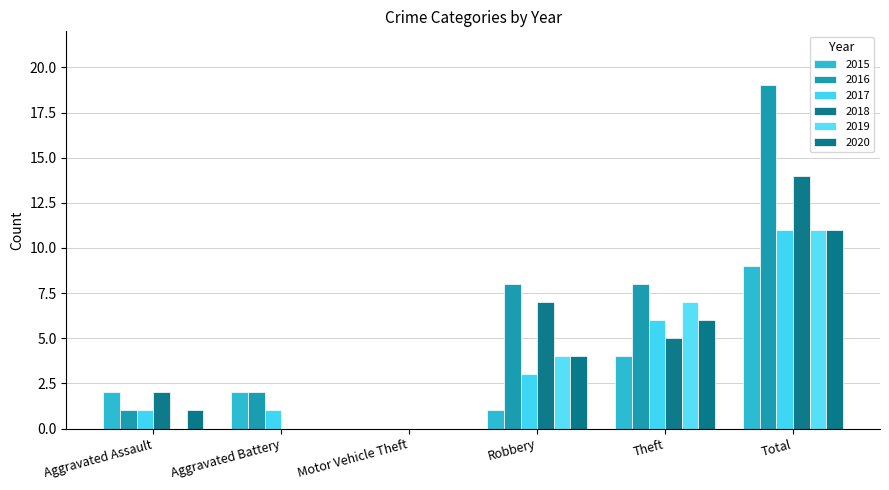

What is the total value across all series at Robbery?

27